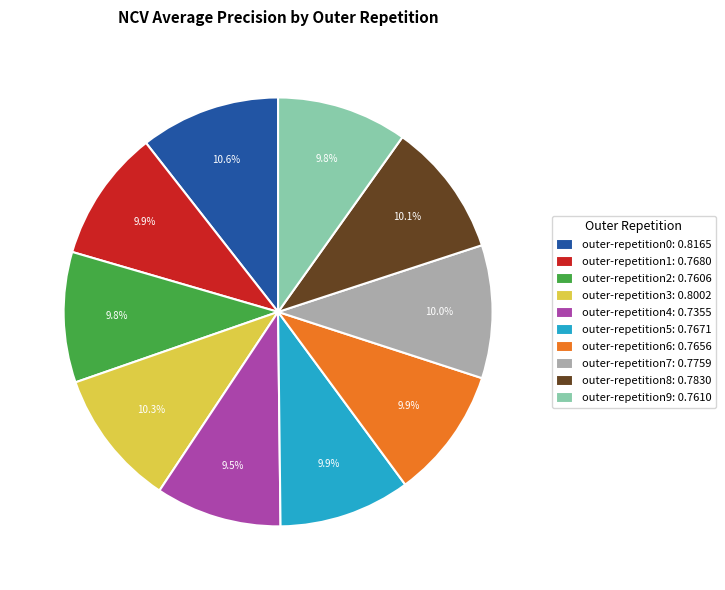

To the nearest percent, what is the combined percentage of outer-repetition7 and outer-repetition1?

20%